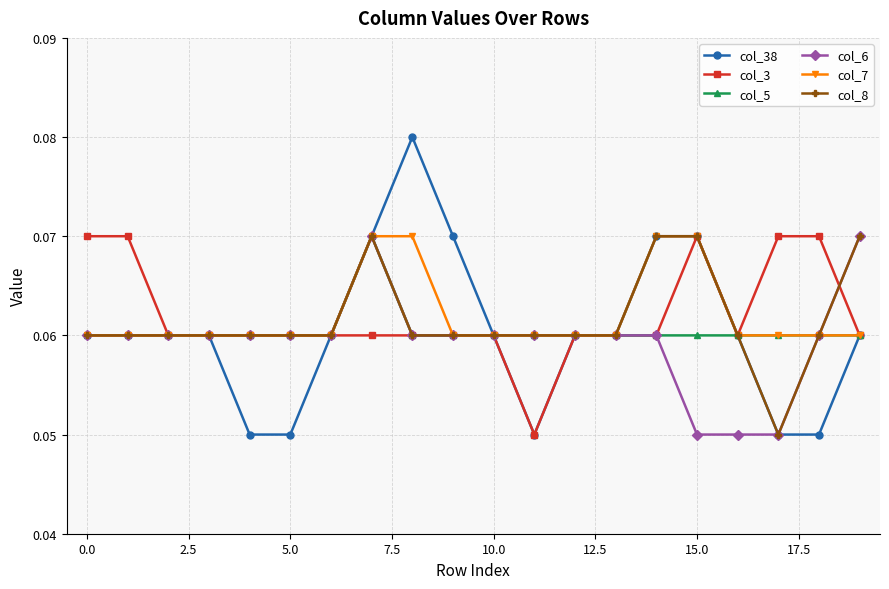

How many col_38 values are between 0 and 1?

20